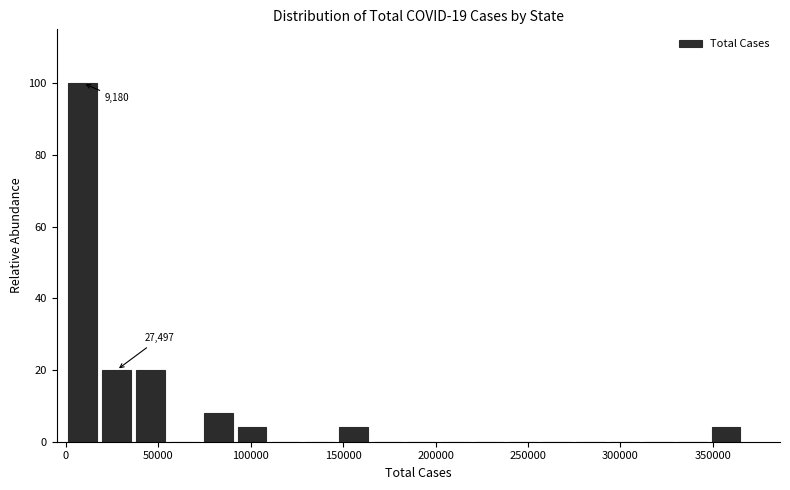

Around what value on the x-axis is the tallest bar? Give the approximate position of its centre, as read against the axis.

10000